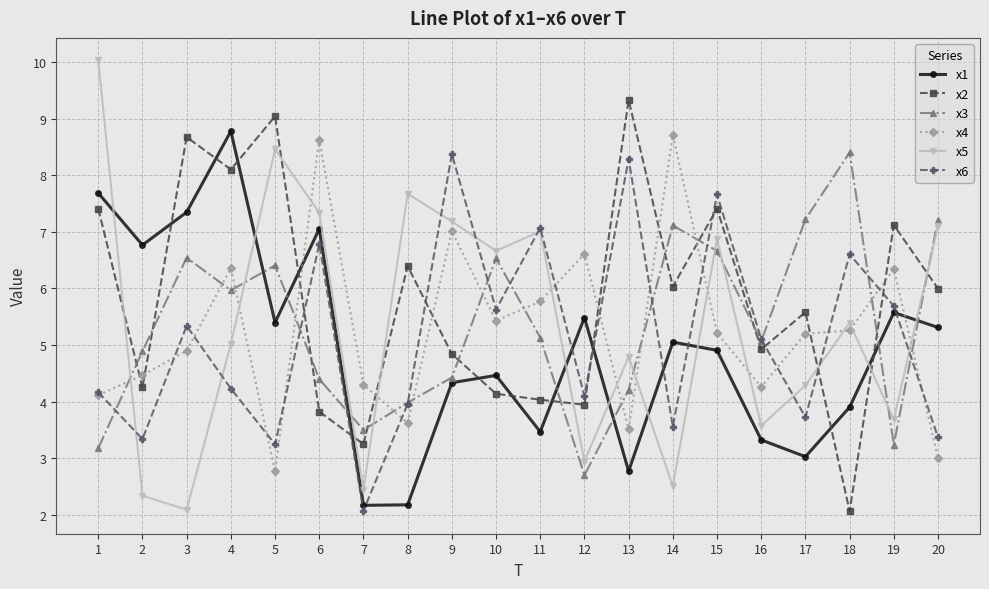

Does the chart display data point markers on the line(s)?

Yes